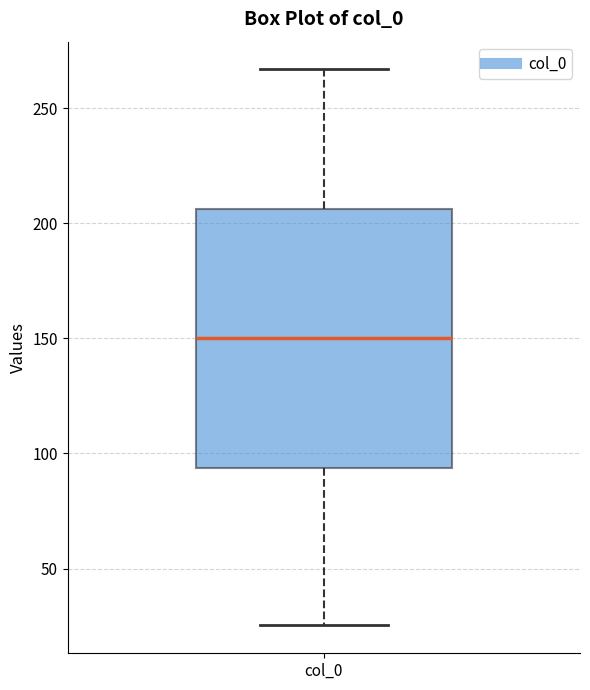

Where does the median line of the box for col_0 sit on the y-axis? The values are not printed on the chart, so give them approximately, as read against the axis.

150